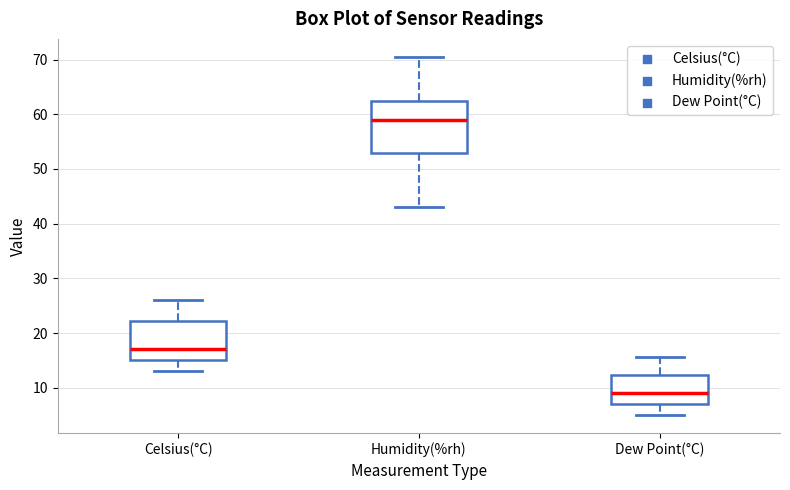

Reading left to right, transcribe this box plot: for each box, give where its median line is, the range the box spans, and where its two whiskers end, as read against the y-axis. The values are not printed on the chart, so give them approximately, as read against the axis.

Celsius(°C): median 17, box 15 to 22, whiskers 13 to 26
Humidity(%rh): median 59, box 53 to 63, whiskers 43 to 71
Dew Point(°C): median 9, box 7 to 12, whiskers 5 to 16